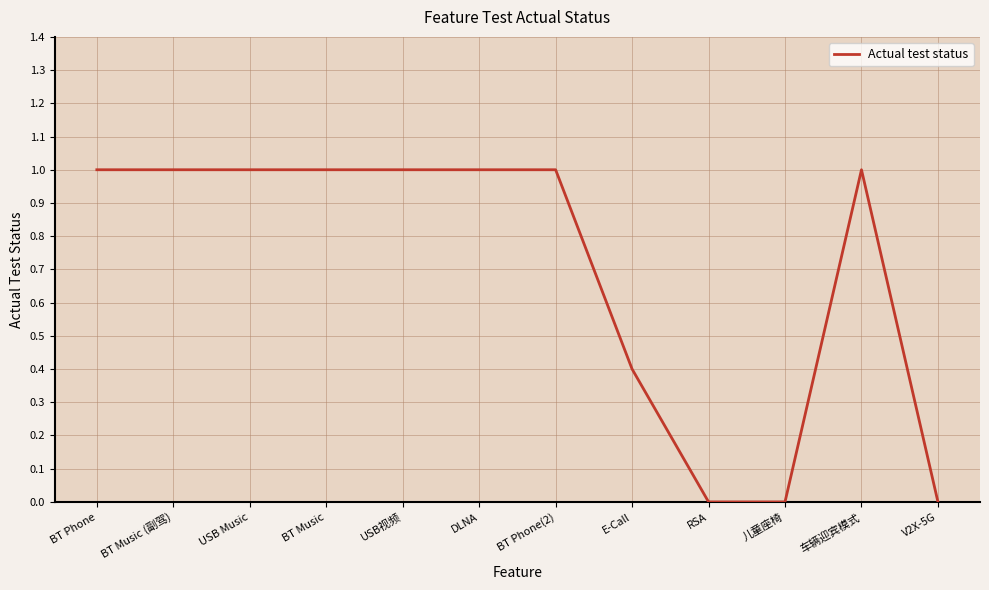

What is the greatest value displayed?

1.0